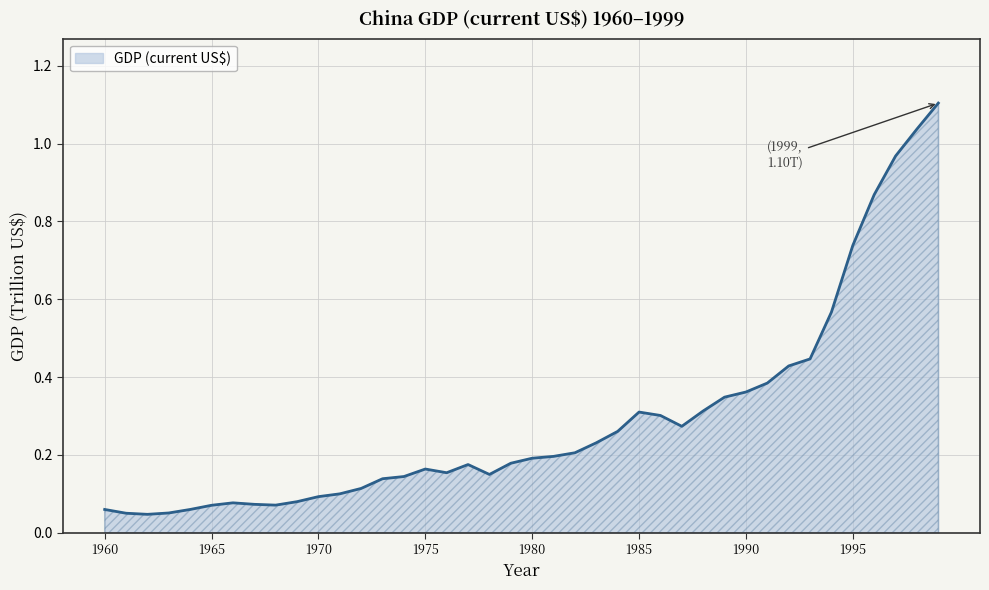

What is the difference between the maximum and second lowest values?

1.1